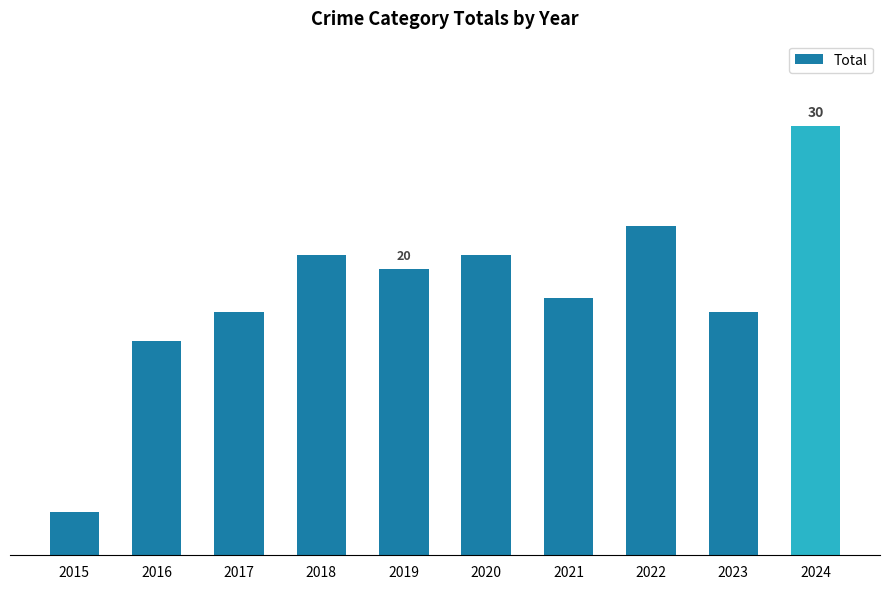

At which category does the chart reach its peak across all series?

2024